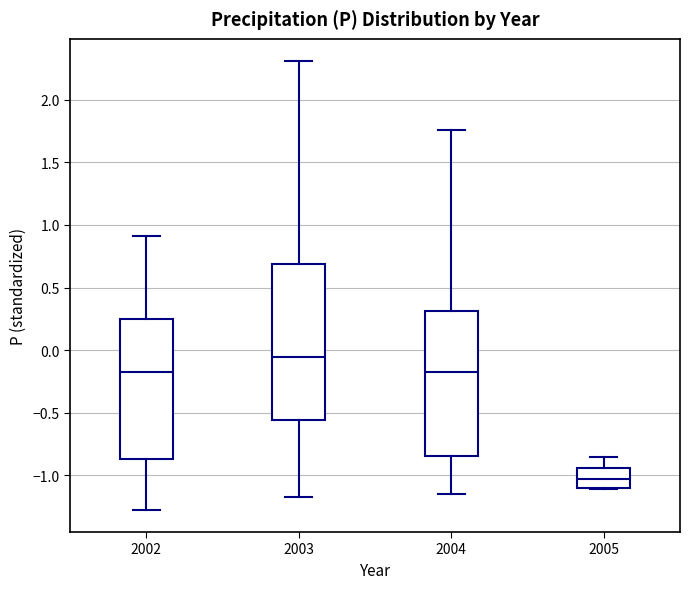

Reading left to right, transcribe this box plot: for each box, give where its median line is, the range the box spans, and where its two whiskers end, as read against the y-axis. The values are not printed on the chart, so give them approximately, as read against the axis.

2002: median -0.20, box -0.85 to 0.25, whiskers -1.25 to 0.90
2003: median -0.05, box -0.55 to 0.70, whiskers -1.20 to 2.30
2004: median -0.15, box -0.85 to 0.30, whiskers -1.15 to 1.75
2005: median -1.05, box -1.10 to -0.95, whiskers -1.10 to -0.85